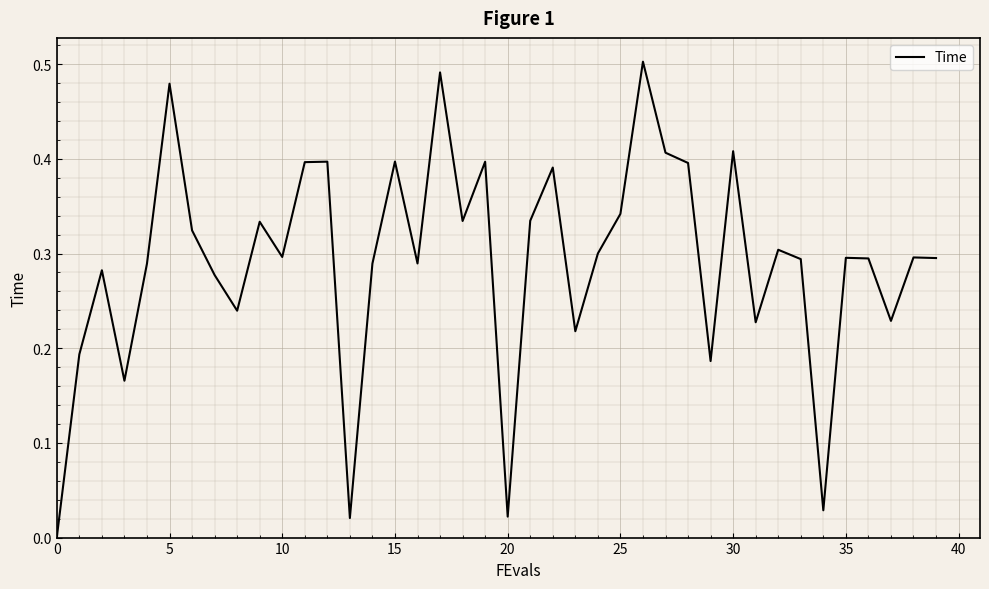

What is the label of the 28th point from the left?

27